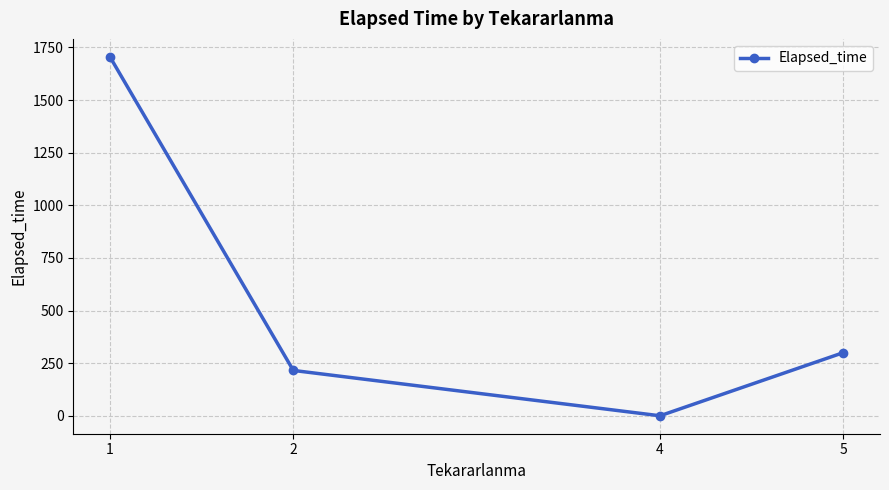

What is the difference between the maximum and minimum values?

1705.6